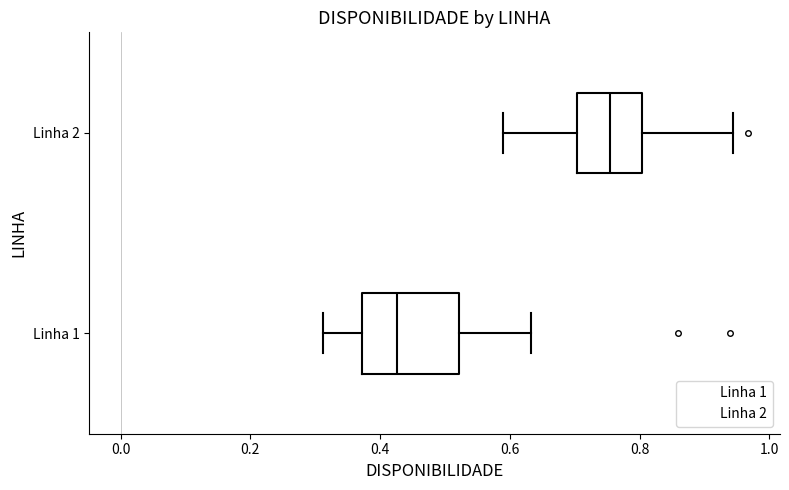

Comparing the boxes themselves (not the whiskers), which one is the widest?

Linha 1